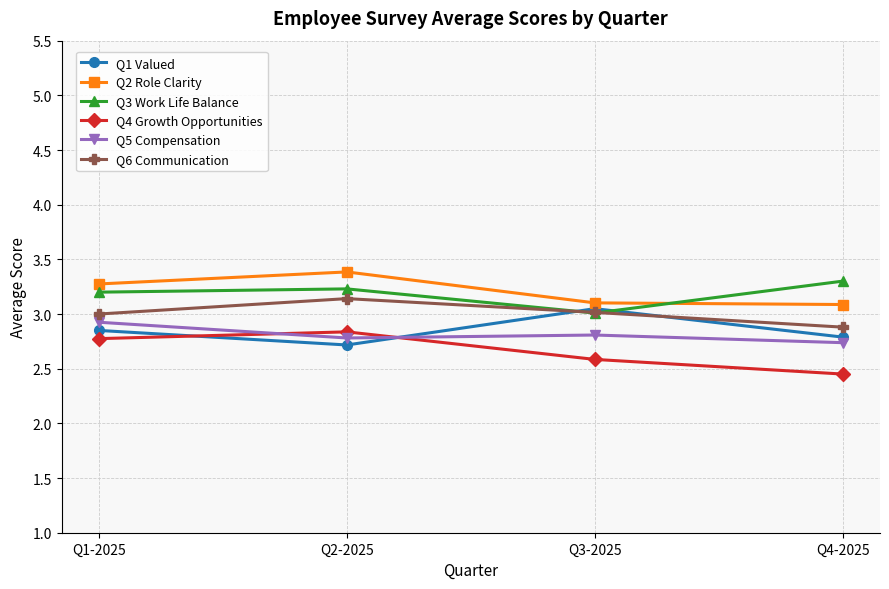

True or false: Q4 Growth Opportunities has a value of 2.8 at Q1-2025.

True